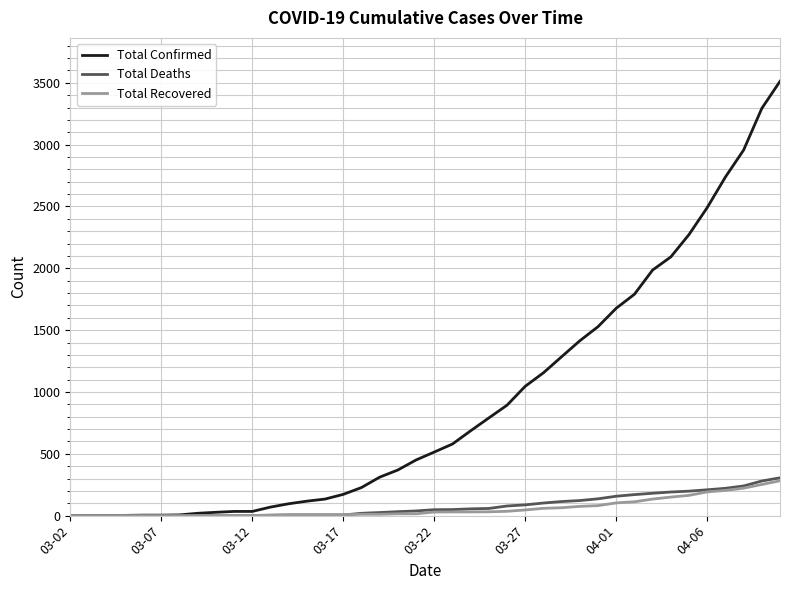

What is the maximum value shown in the chart?

3512